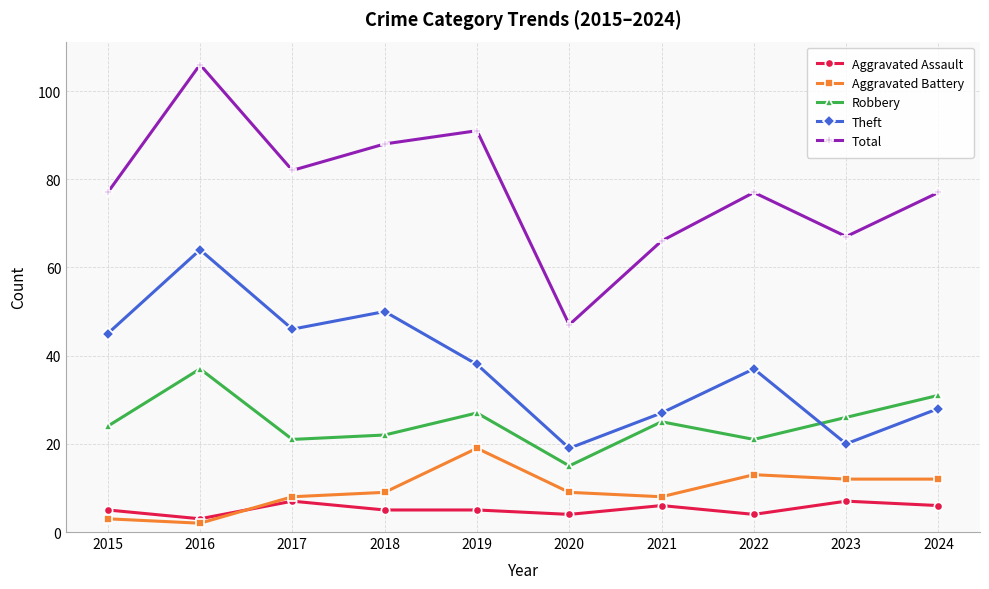

Where is Robbery nearest to the value 26?

2023